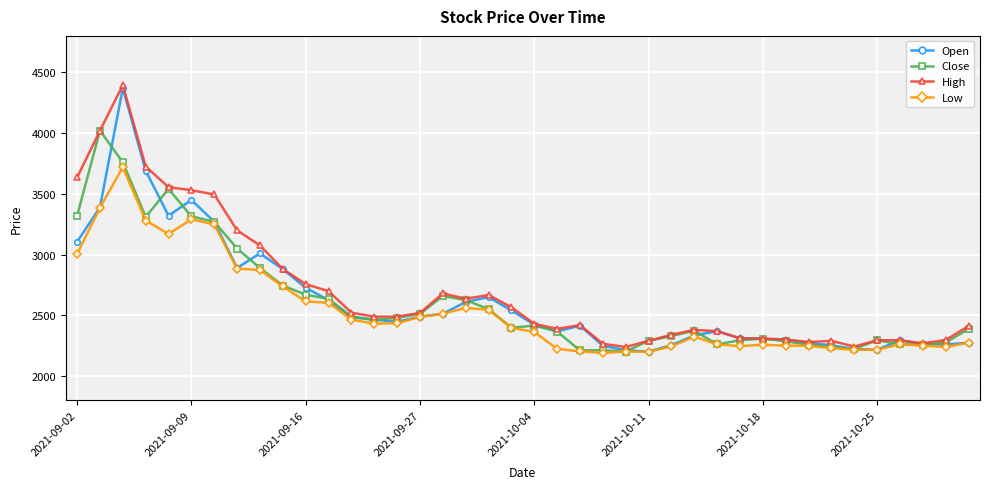

How many values in the High series are below 2489?

20